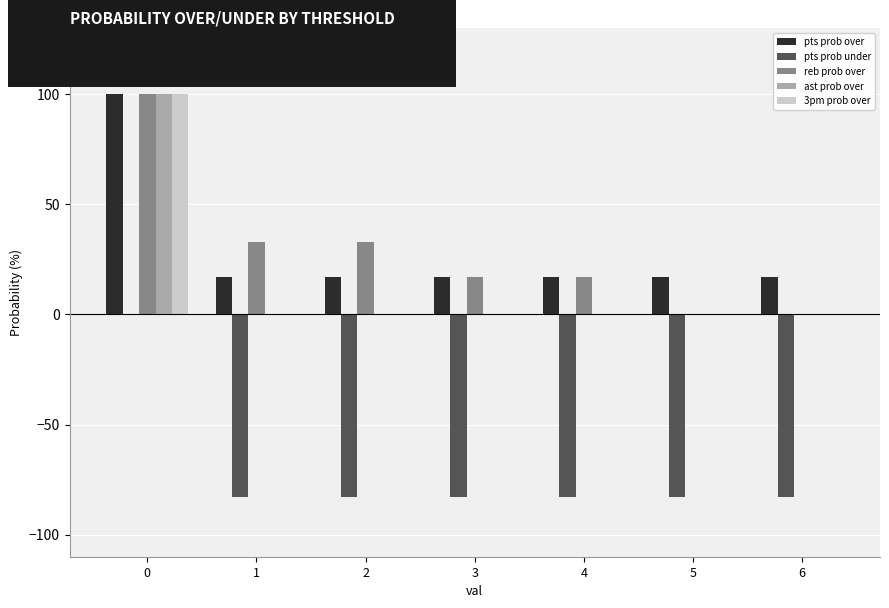

How many data points in pts prob under are above -83?

1